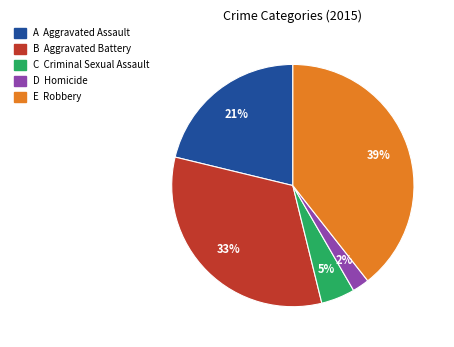

Is there any slice that represents more than half of the pie?

No